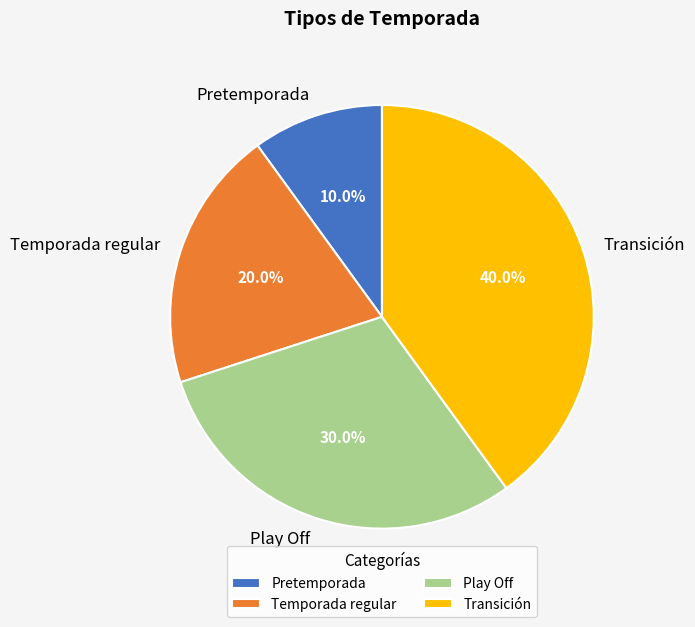

Which has a higher value, Temporada regular or Transición?

Transición